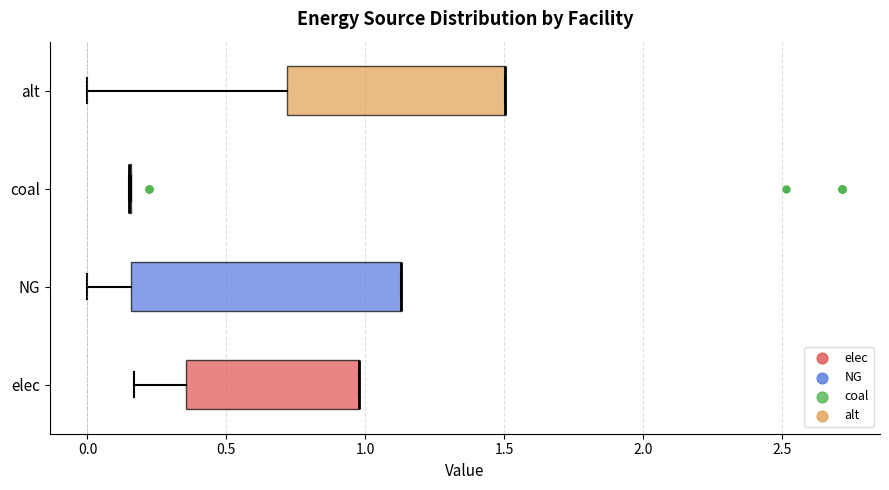

Comparing the boxes themselves (not the whiskers), which one is the widest?

NG